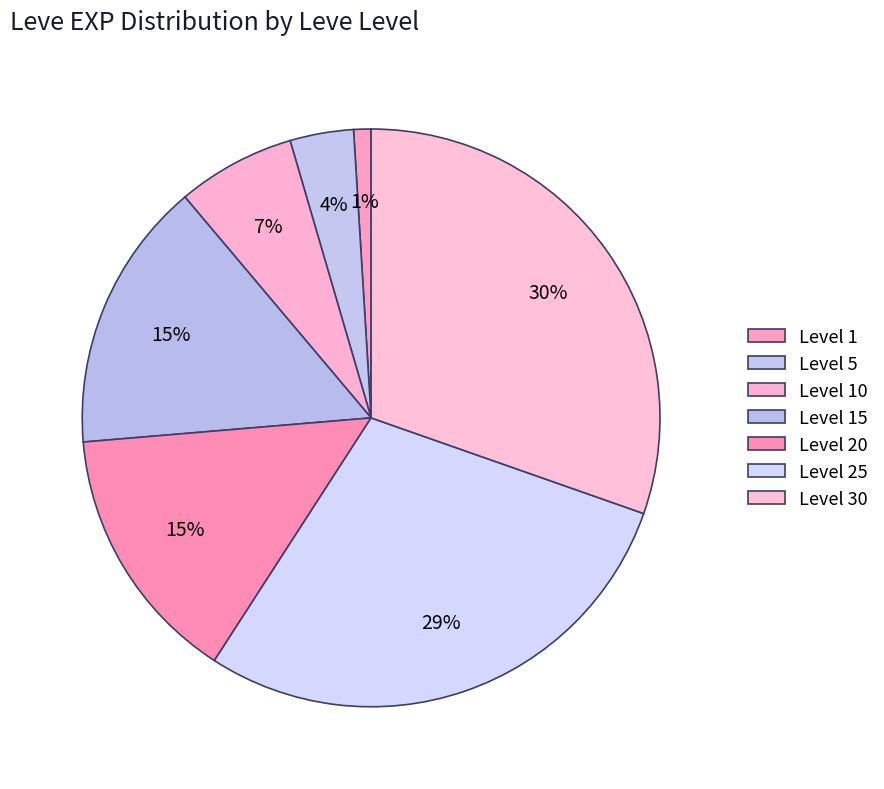

How many segments does this pie chart have?

7